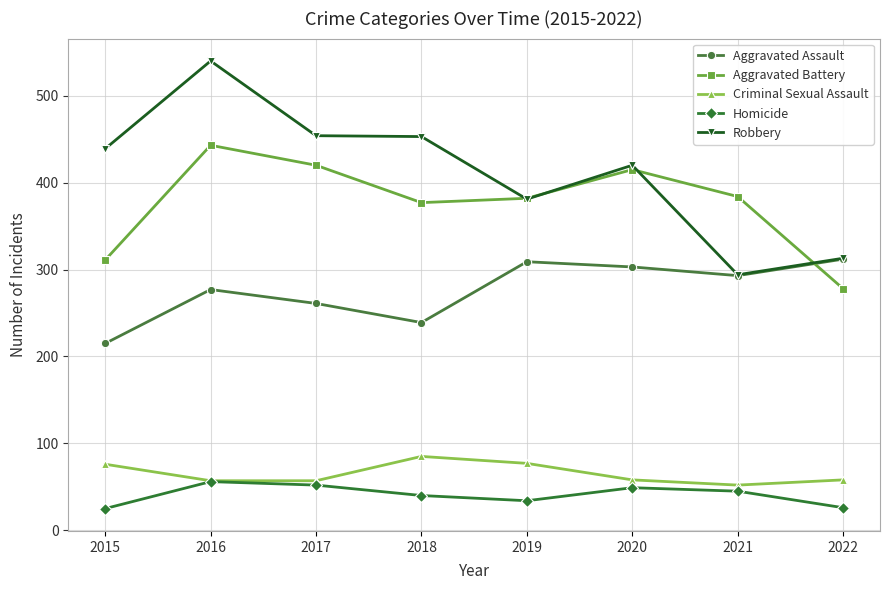

Which category has the lowest value in the Aggravated Battery series?

2022